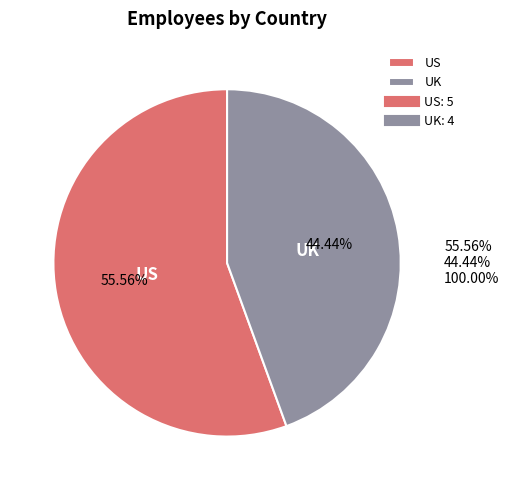

What percentage do UK and US together represent?

100.0%